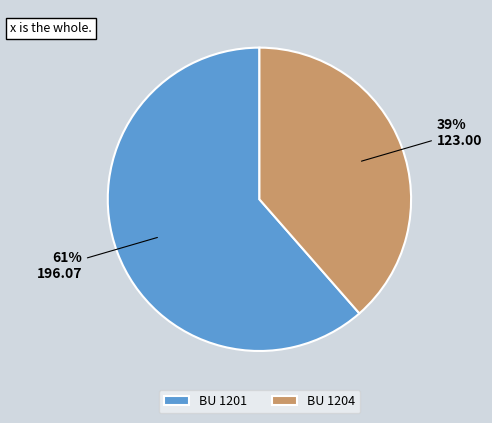

Combined, do BU 1204 and BU 1201 account for over 50%?

Yes